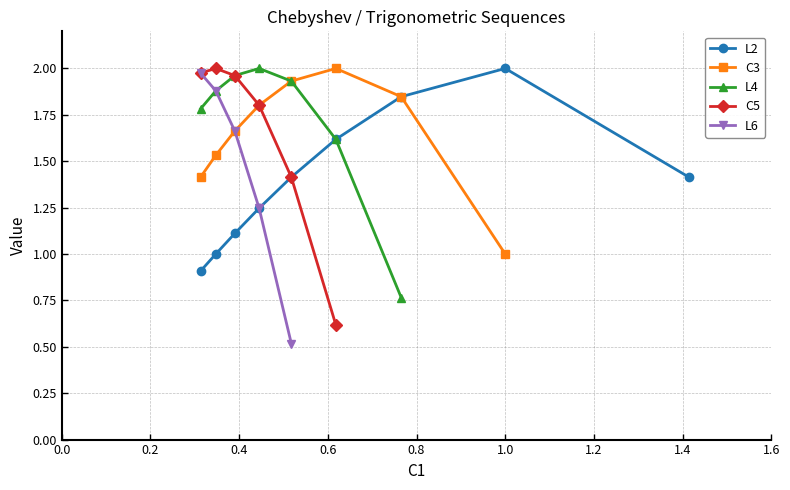

What is the maximum value for L2?

2.0